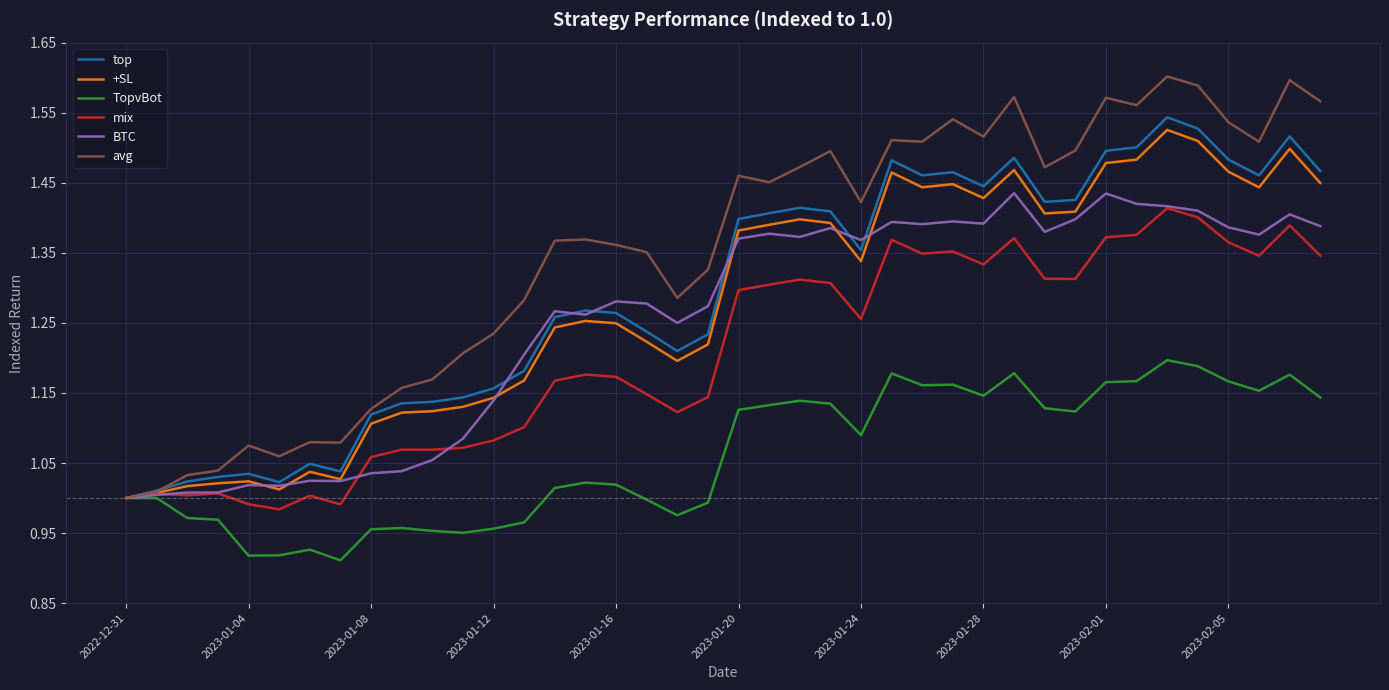

Which series has the widest spread of values?

avg